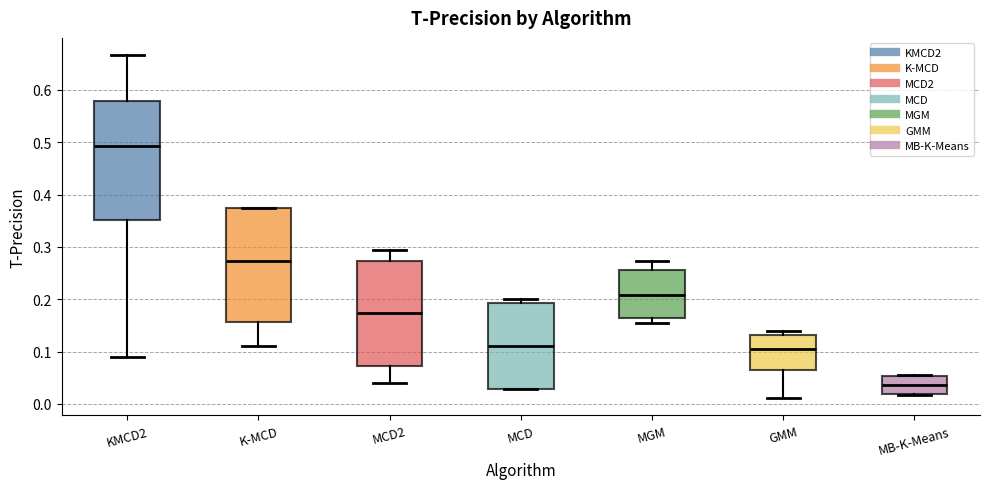

Which box's median line is the highest?

KMCD2